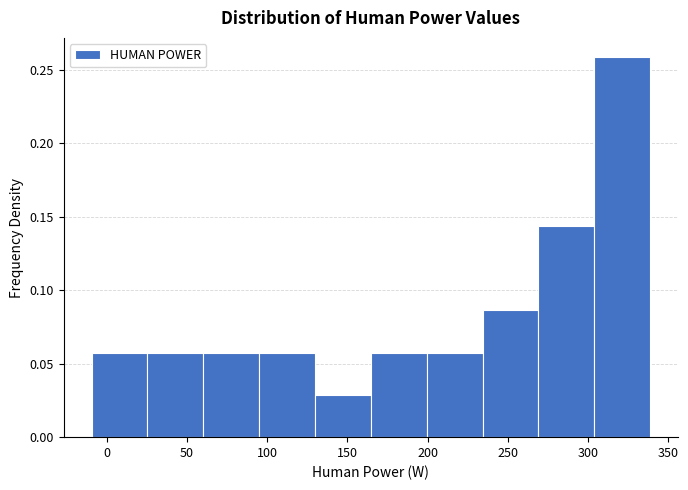

Reading left to right, transcribe this chart: for each bar, give the range it covers on the x-axis and its height. Neither the bar edges nor the heights are printed on the chart, so give them approximately, as read against the axes.

-10 to 25: 0.055
25 to 60: 0.055
60 to 95: 0.055
95 to 130: 0.055
130 to 165: 0.030
165 to 200: 0.055
200 to 235: 0.055
235 to 270: 0.085
270 to 305: 0.145
305 to 340: 0.260